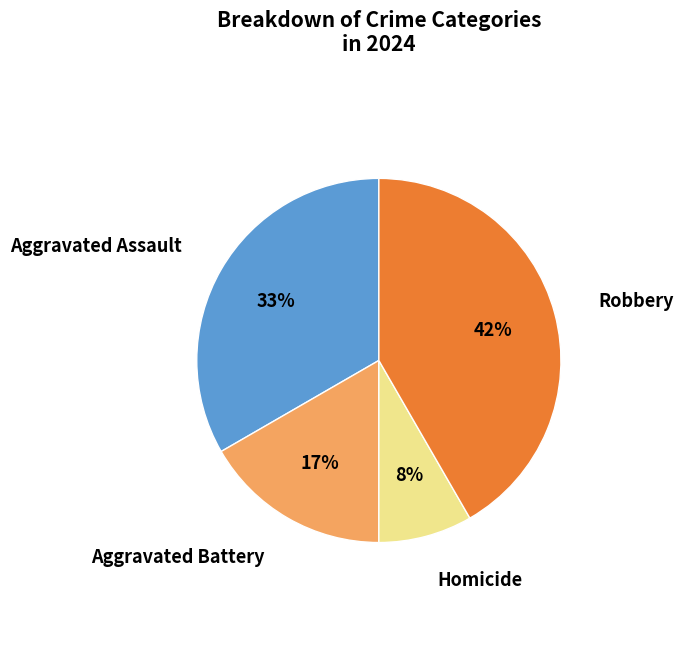

Do Aggravated Battery and Homicide together represent more than half of the pie?

No